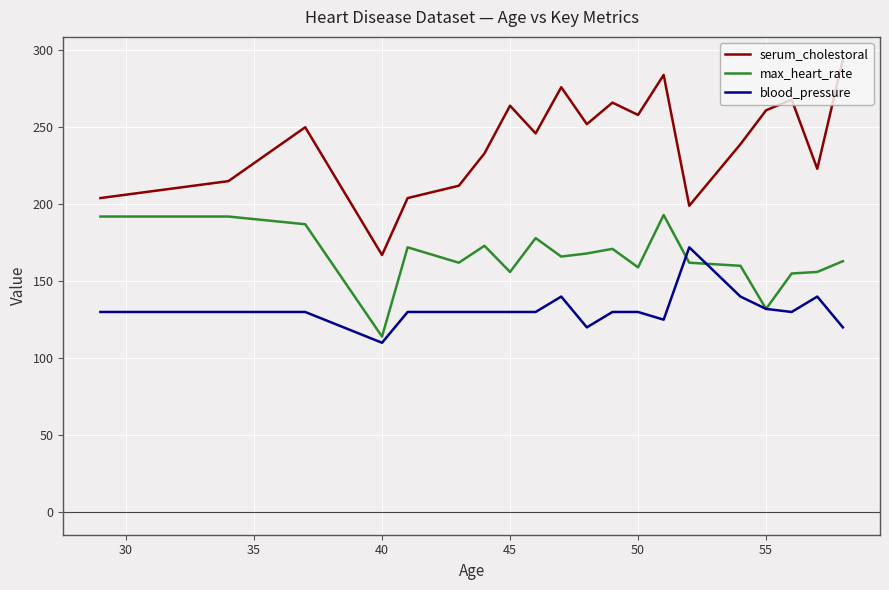

What is the maximum value shown in the chart?

294